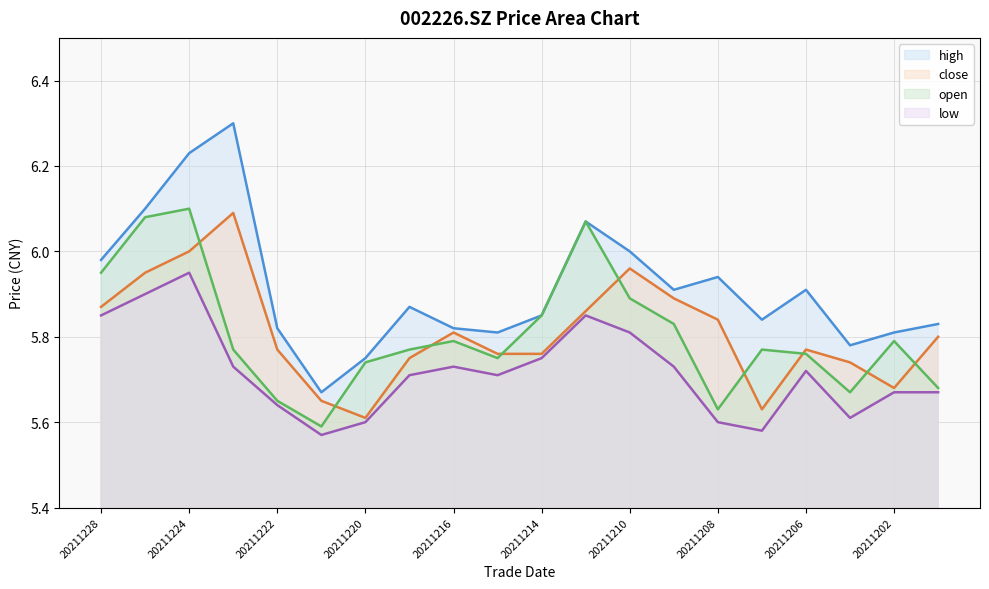

Which series has the widest spread of values?

high